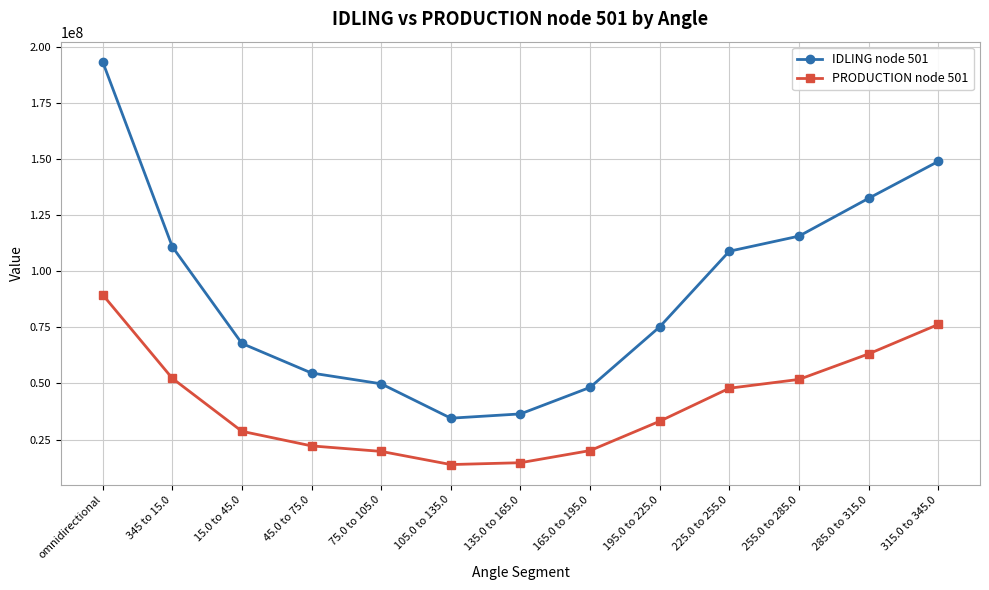

What is the sum of the PRODUCTION node 501 values at 315.0 to 345.0 and 345 to 15.0?

128571603.6